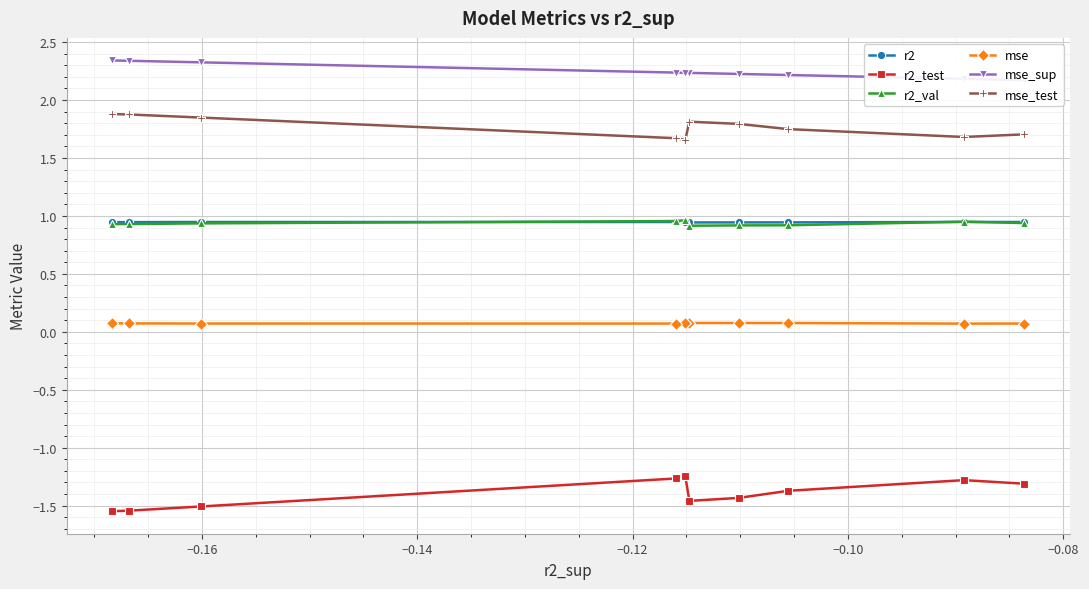

What is the value of the mse point at the 2nd from the left?

0.1